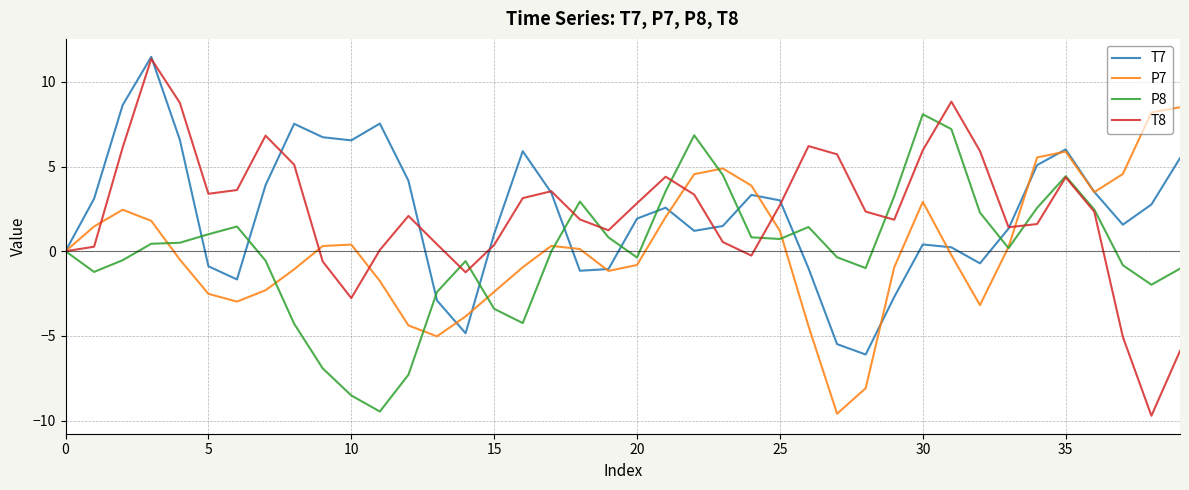

What is the maximum value for P8?

8.1